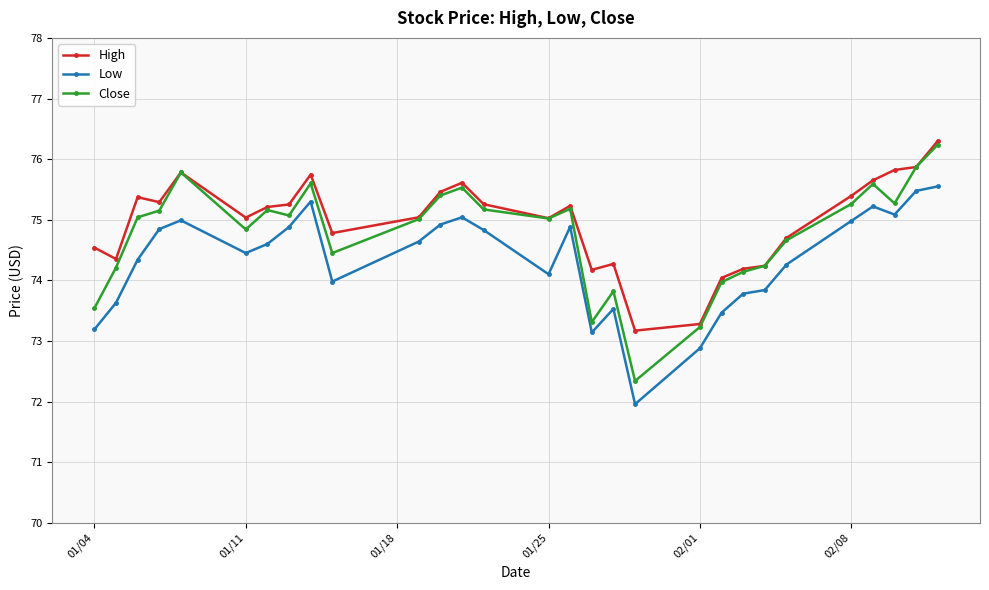

How many data points does each series have?

29